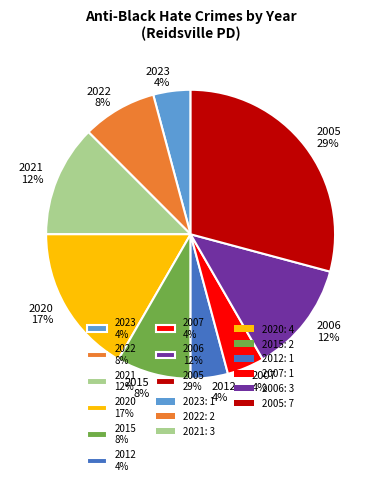

What is the largest slice in the pie chart?

2005 29%